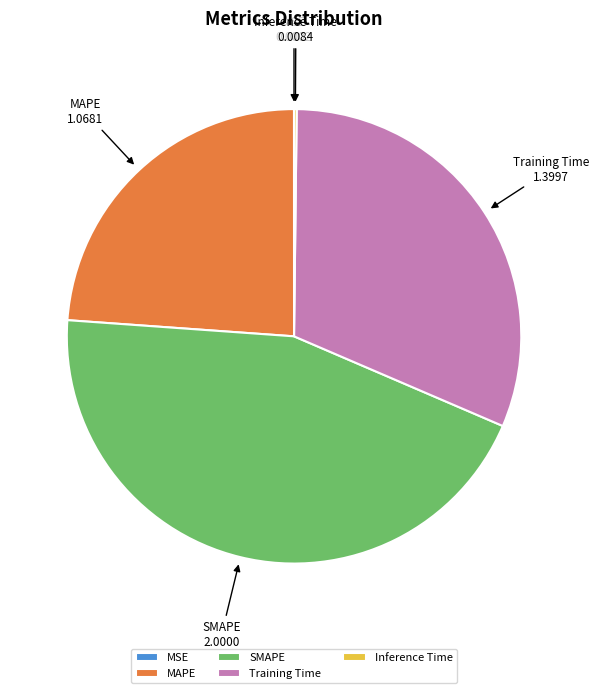

Which category has the biggest portion of the pie?

SMAPE